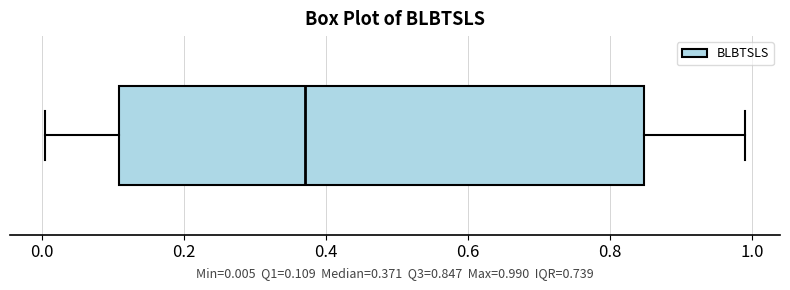

Transcribe this box plot: give where the median line is, the range the box spans, and where the two whiskers end, as read against the x-axis. The values are not printed on the chart, so give them approximately, as read against the axis.

median 0.38, box 0.10 to 0.84, whiskers 0.00 to 0.98